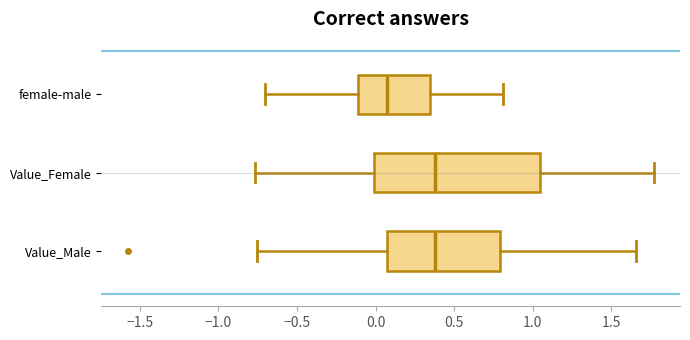

Comparing the boxes themselves (not the whiskers), which one is the widest?

Value_Female